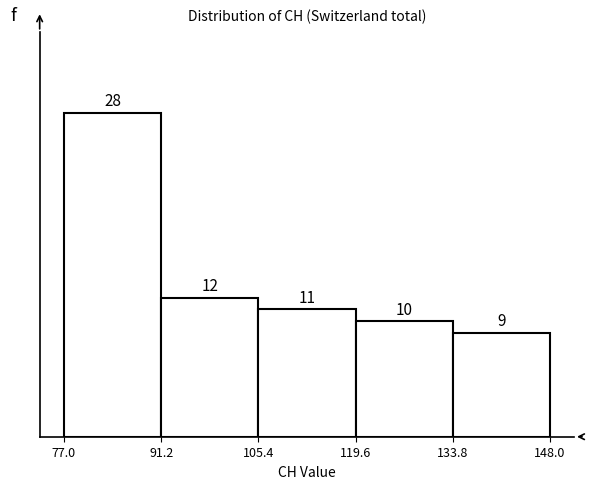

Reading left to right, transcribe this chart: for each bar, give the range it covers on the x-axis and its height.

77.0 to 91.2: 28
91.2 to 105.4: 12
105.4 to 119.6: 11
119.6 to 133.8: 10
133.8 to 148.0: 9